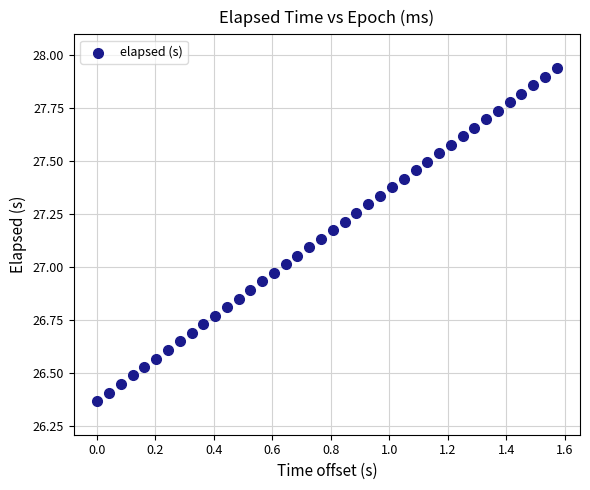

What is the range of Y values (max minus min)?

1.6